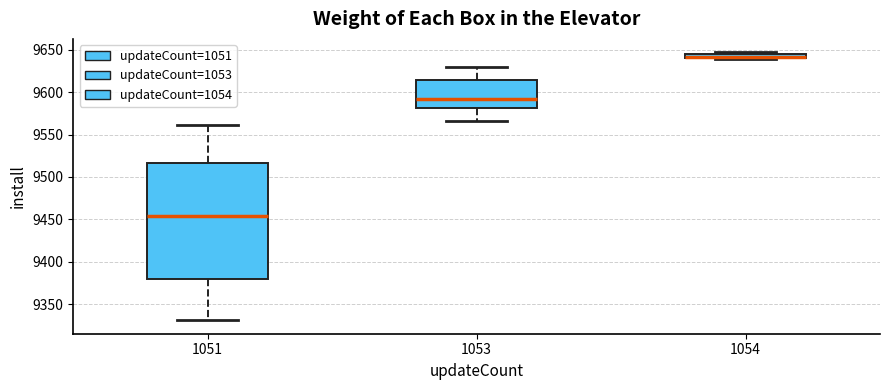

Where does the median line of the box at x = 1051 sit on the y-axis? The values are not printed on the chart, so give them approximately, as read against the axis.

9455